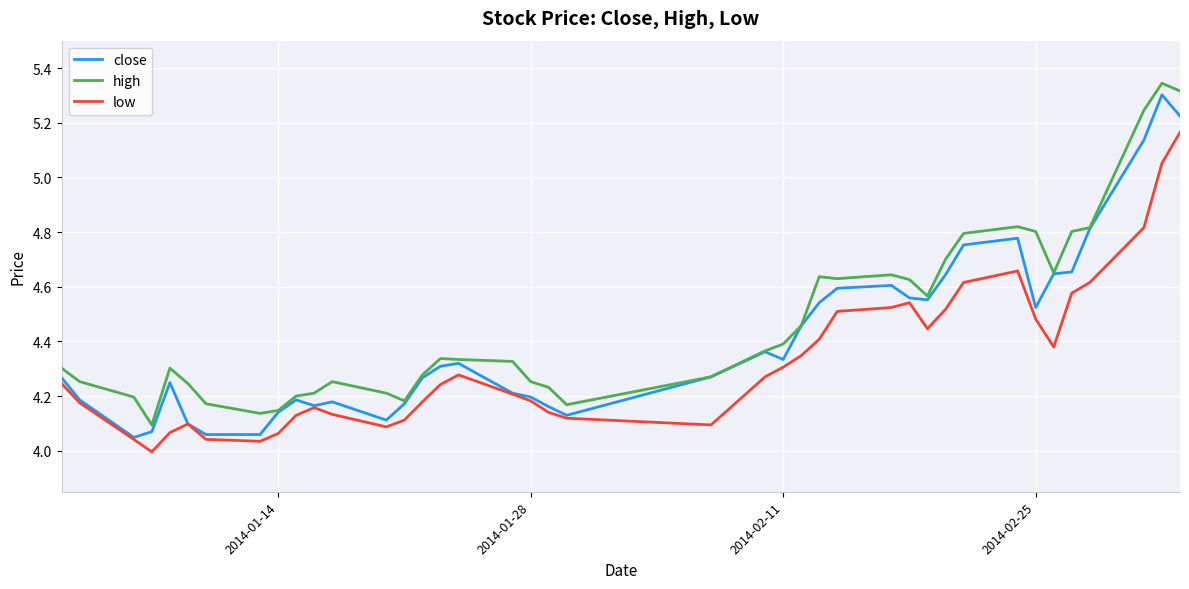

True or false: high and low intersect in this chart.

False